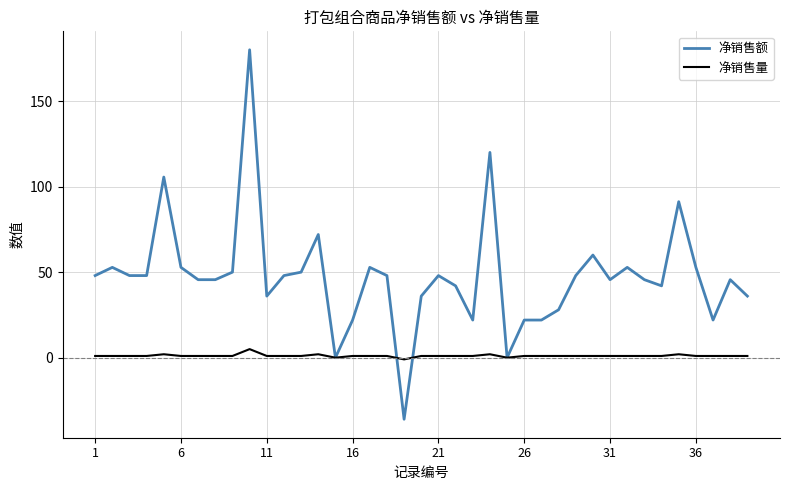

What is the difference between the second highest and second lowest values in the 净销售额 series?

120.0